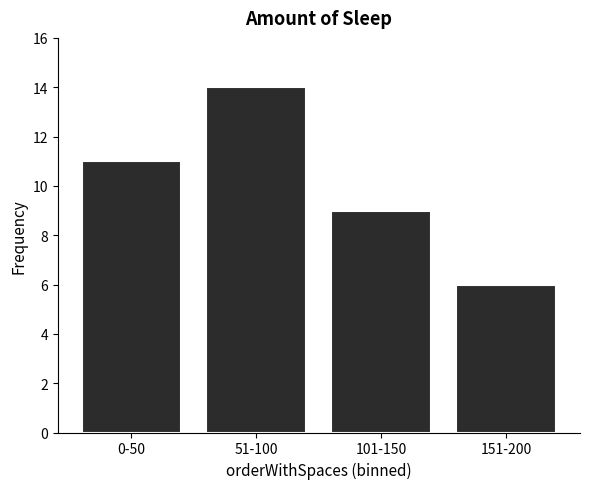

Reading left to right, list all the values displayed in this chart.

0-50=11	51-100=14	101-150=9	151-200=6